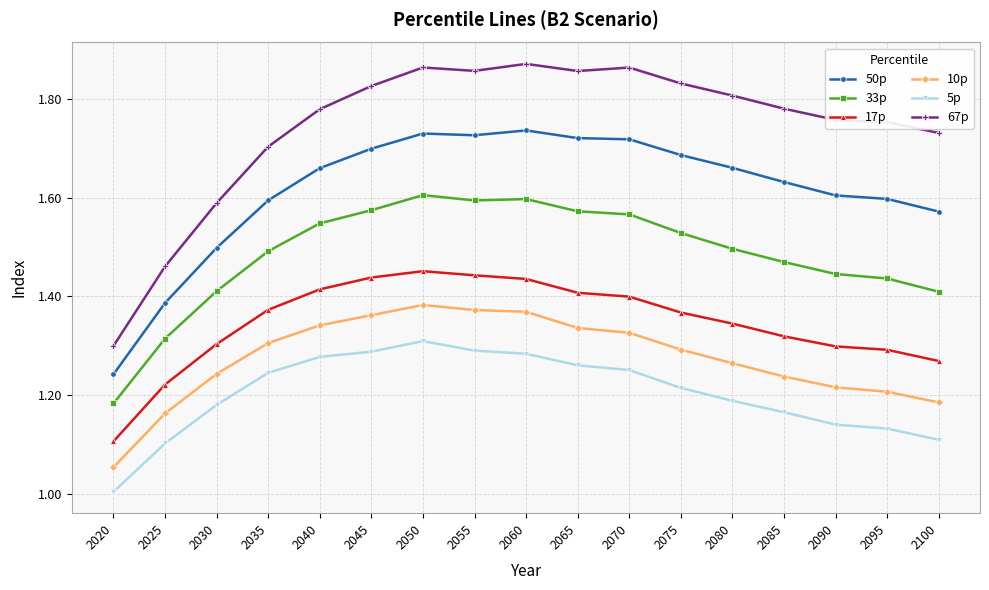

What is the difference between the maximum and minimum values in the 67p series?

0.6